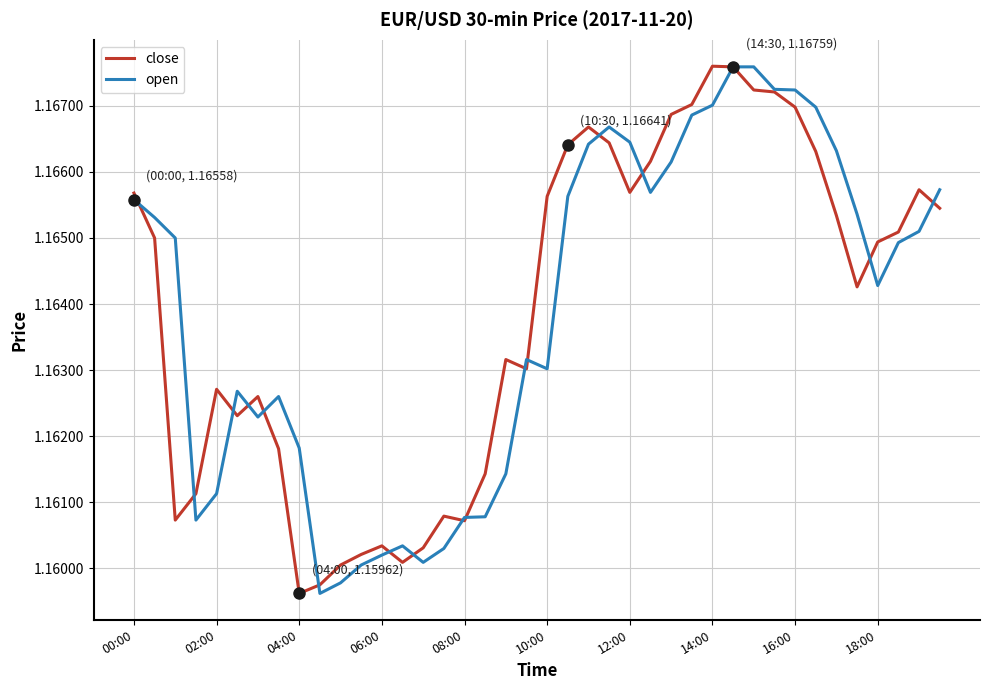

Reading left to right, extract all data points from this chart.

close: 1.2	1.2	1.2	1.2	1.2	1.2	1.2	1.2	1.2	1.2	1.2	1.2	1.2	1.2	1.2	1.2	1.2	1.2	1.2	1.2	1.2	1.2	1.2	1.2	1.2	1.2	1.2	1.2	1.2	1.2	1.2	1.2	1.2	1.2	1.2	1.2	1.2	1.2	1.2	1.2
open: 1.2	1.2	1.2	1.2	1.2	1.2	1.2	1.2	1.2	1.2	1.2	1.2	1.2	1.2	1.2	1.2	1.2	1.2	1.2	1.2	1.2	1.2	1.2	1.2	1.2	1.2	1.2	1.2	1.2	1.2	1.2	1.2	1.2	1.2	1.2	1.2	1.2	1.2	1.2	1.2